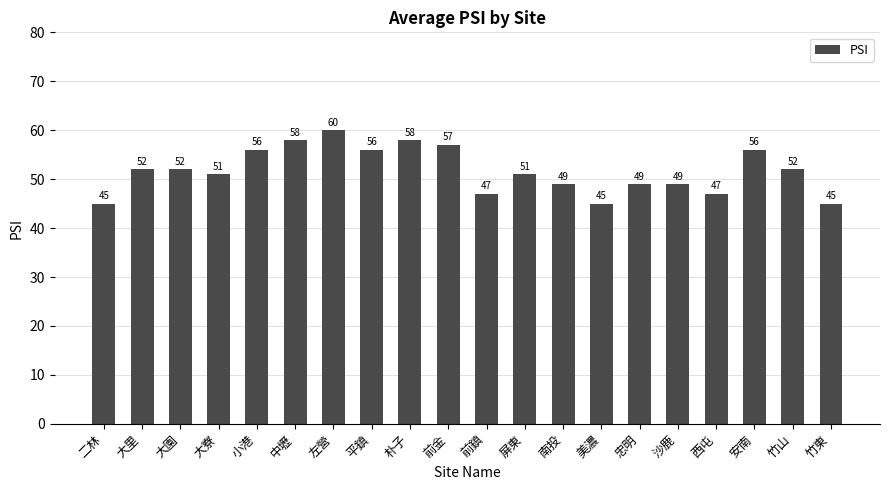

What is the sum of the values at 小港 and 南投?

105